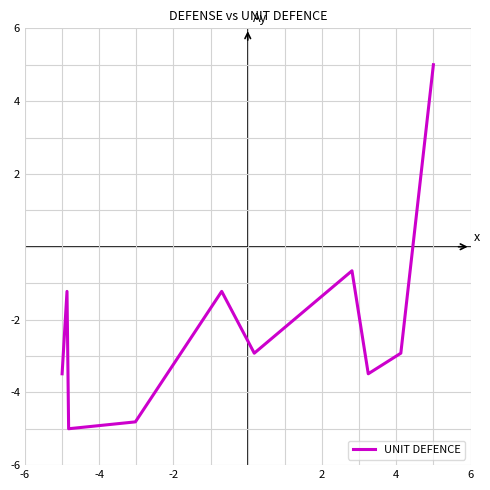

What is the greatest value displayed?

5.0